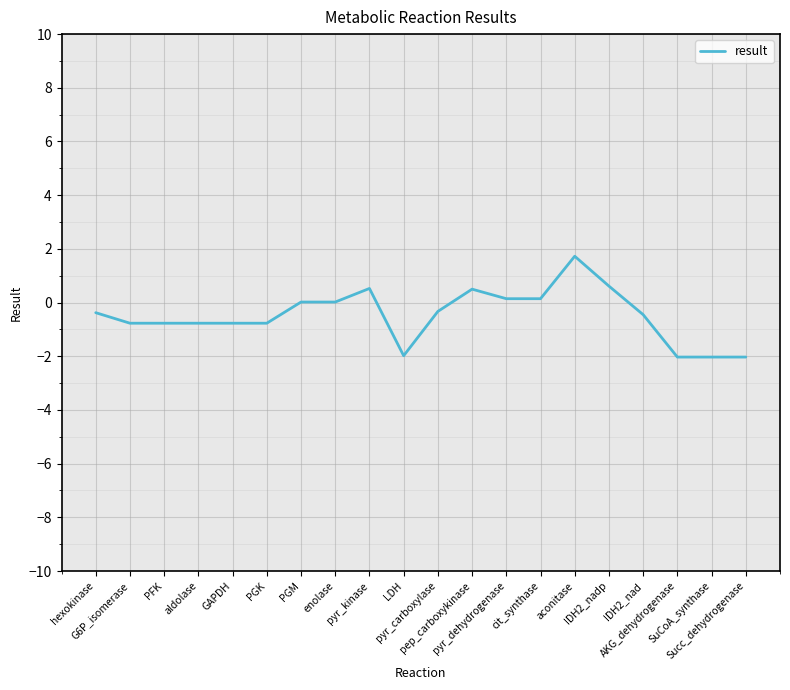

What is the minimum value shown in the chart?

-2.0